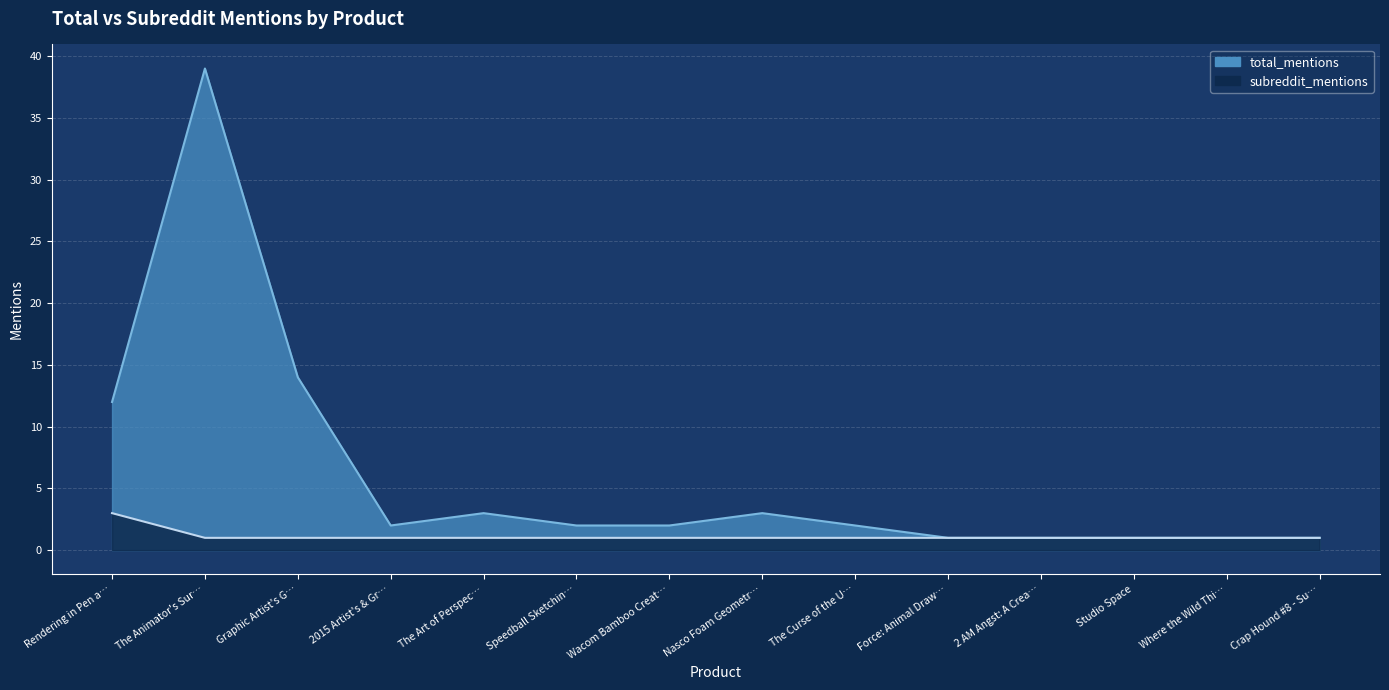

What is the highest value of the total_mentions series?

39